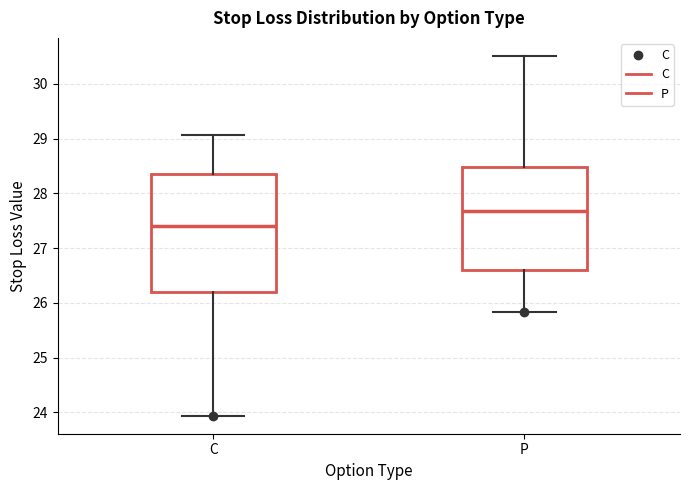

Reading left to right, transcribe this box plot: for each box, give where its median line is, the range the box spans, and where its two whiskers end, as read against the y-axis. The values are not printed on the chart, so give them approximately, as read against the axis.

C: median 27.4, box 26.2 to 28.4, whiskers 23.9 to 29.1
P: median 27.7, box 26.6 to 28.5, whiskers 25.8 to 30.5